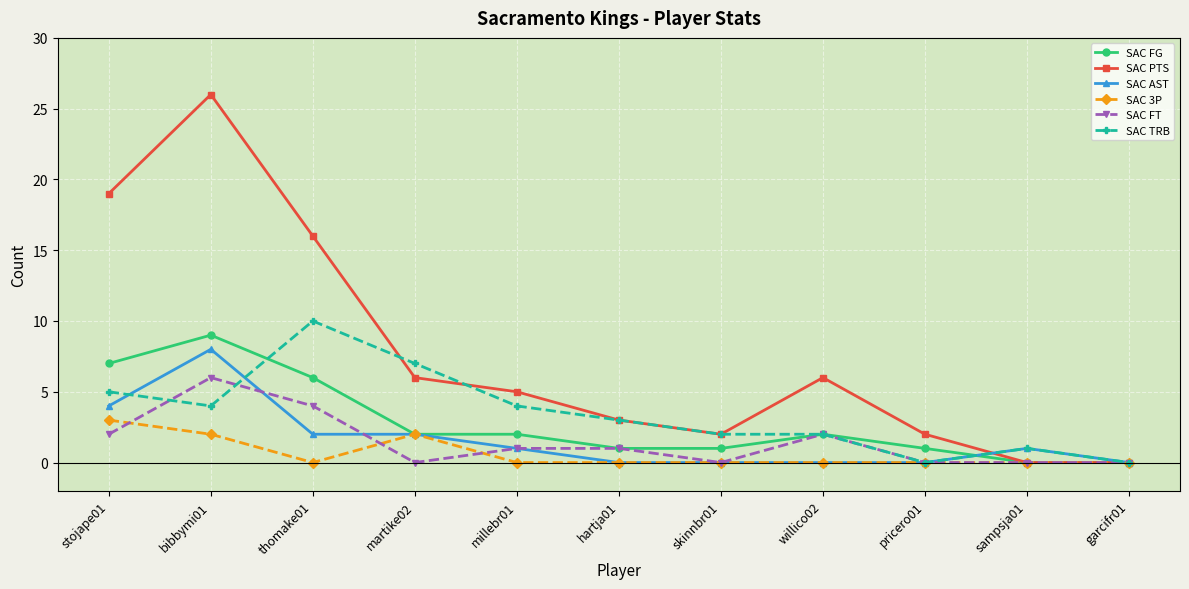

Where does the SAC FG series first go above 2?

stojape01